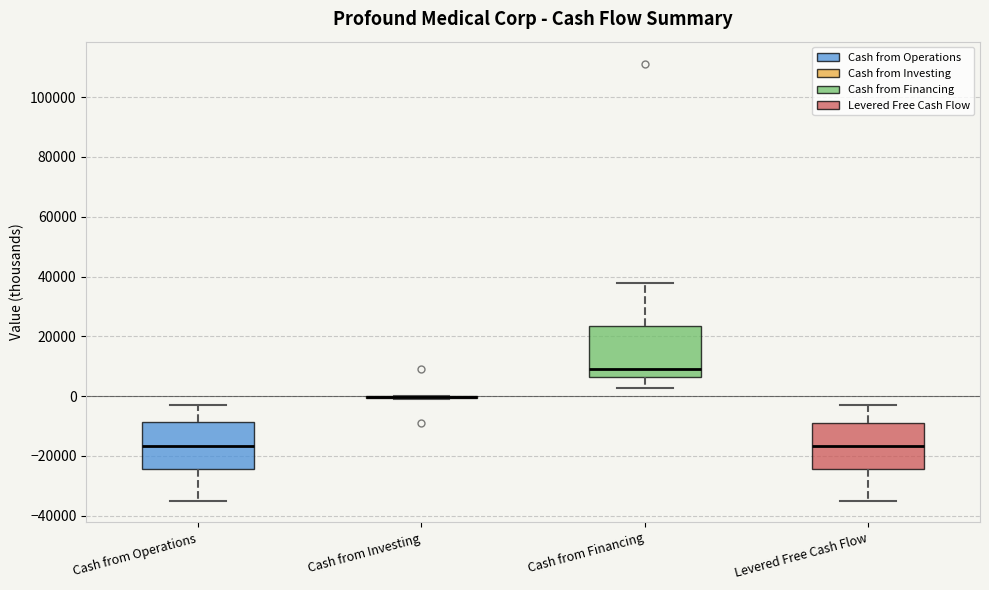

Where does the median line of the box for Cash from Operations sit on the y-axis? The values are not printed on the chart, so give them approximately, as read against the axis.

-16000